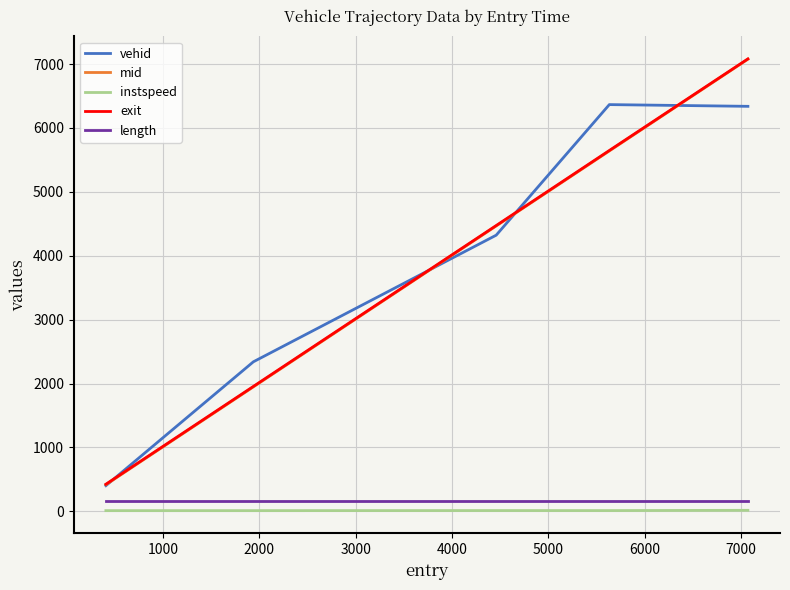

True or false: instspeed and length intersect in this chart.

False